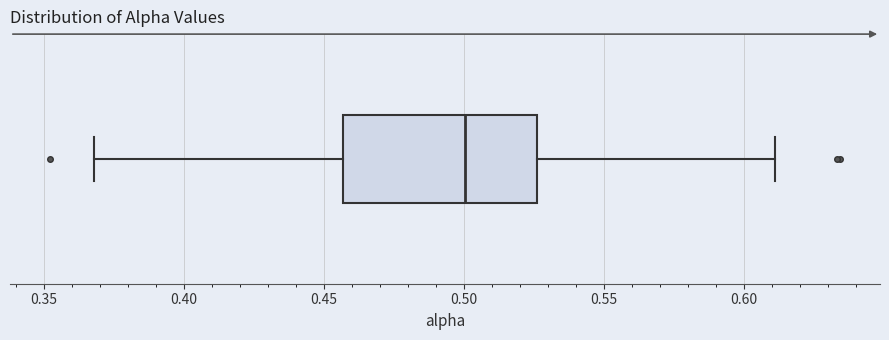

Read this box plot against the x-axis: the position of the median line, the range covered by the box, and the ends of both whiskers. The values are not printed on the chart, so give them approximately, as read against the axis.

median 0.500, box 0.455 to 0.525, whiskers 0.370 to 0.610